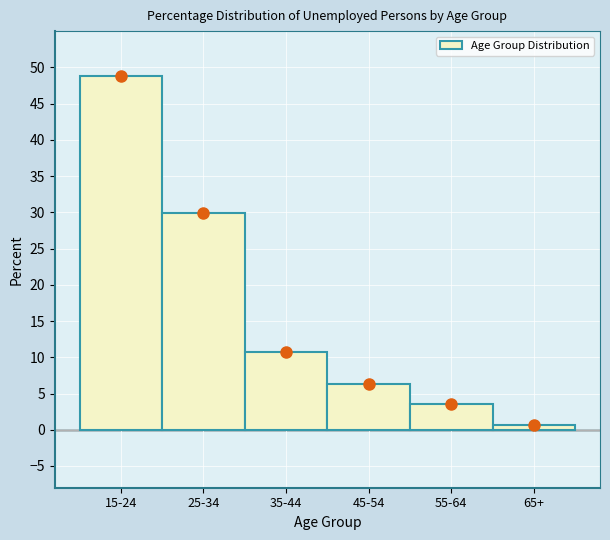

Reading left to right, extract all data points from this chart.

15-24=48.8	25-34=30.0	35-44=10.7	45-54=6.3	55-64=3.5	65+=0.7